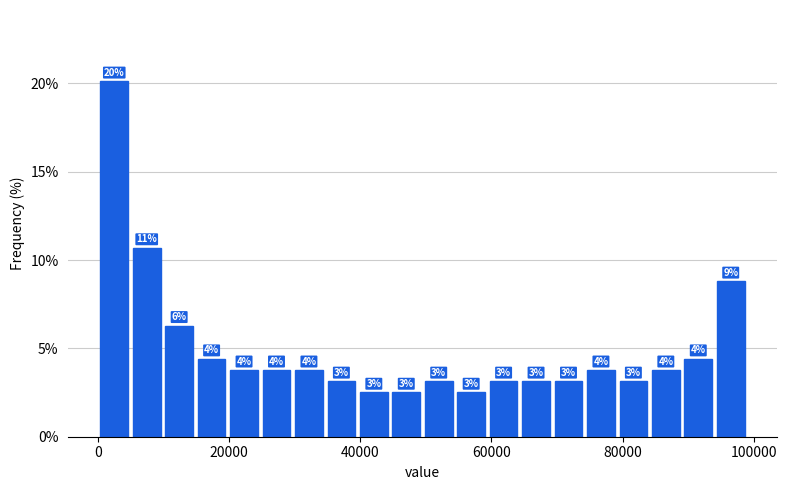

Around what value on the x-axis is the tallest bar? Give the approximate position of its centre, as read against the axis.

2000